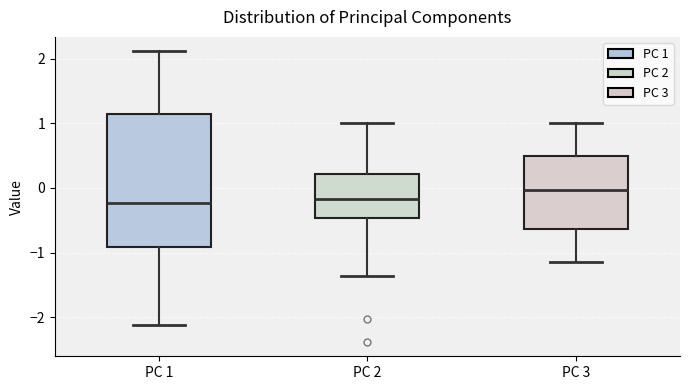

Reading left to right, read every box against the y-axis: the position of its median line, the range the box covers, and the ends of its whiskers. The values are not printed on the chart, so give them approximately, as read against the axis.

PC 1: median -0.2, box -0.9 to 1.1, whiskers -2.1 to 2.1
PC 2: median -0.2, box -0.5 to 0.2, whiskers -1.4 to 1.0
PC 3: median 0.0, box -0.6 to 0.5, whiskers -1.1 to 1.0